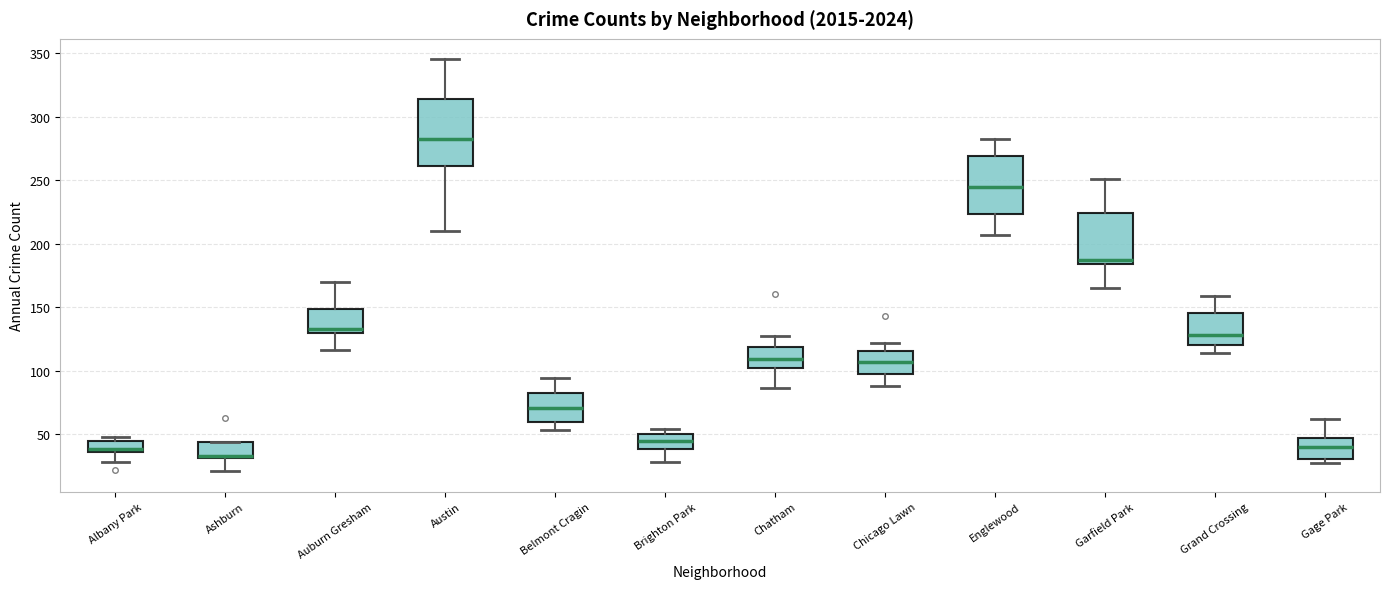

Which box's median line is the lowest?

Ashburn